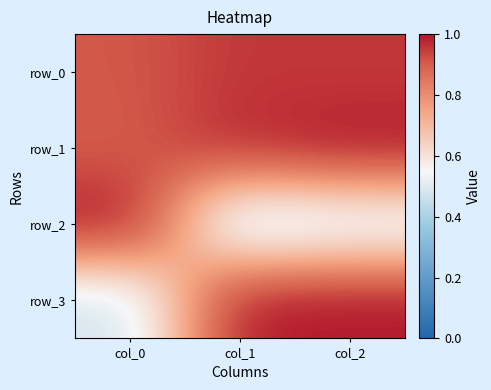

At which label does row_1 reach its minimum?

col_0